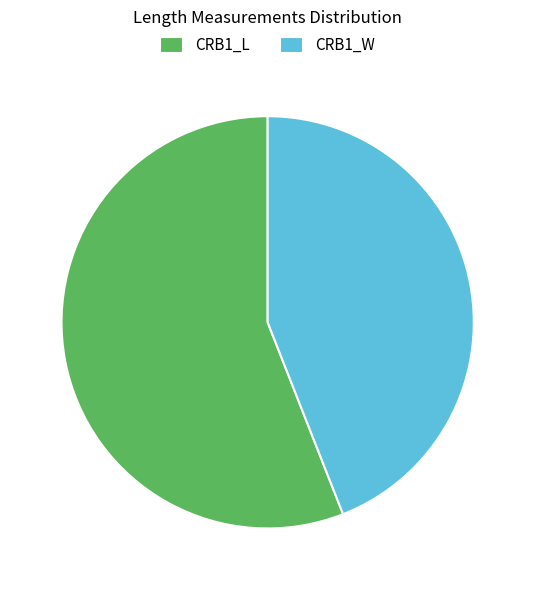

Which category has the biggest portion of the pie?

CRB1_L